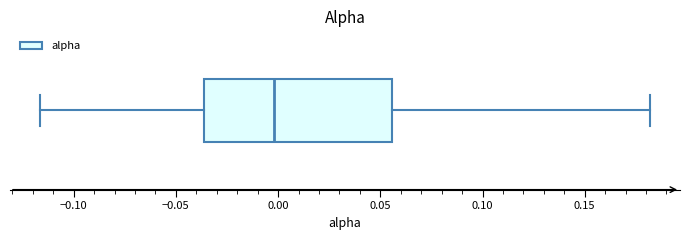

Transcribe this box plot: give where the median line is, the range the box spans, and where the two whiskers end, as read against the x-axis. The values are not printed on the chart, so give them approximately, as read against the axis.

median 0.000, box -0.035 to 0.055, whiskers -0.115 to 0.180